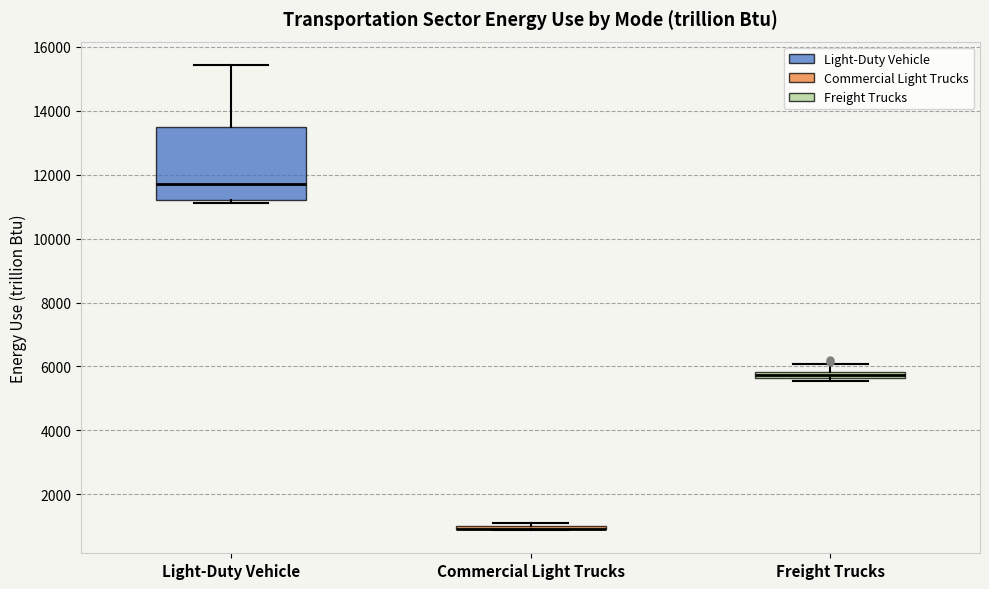

Where is the upper edge of the box for Freight Trucks on the y-axis? The values are not printed on the chart, so give them approximately, as read against the axis.

5800